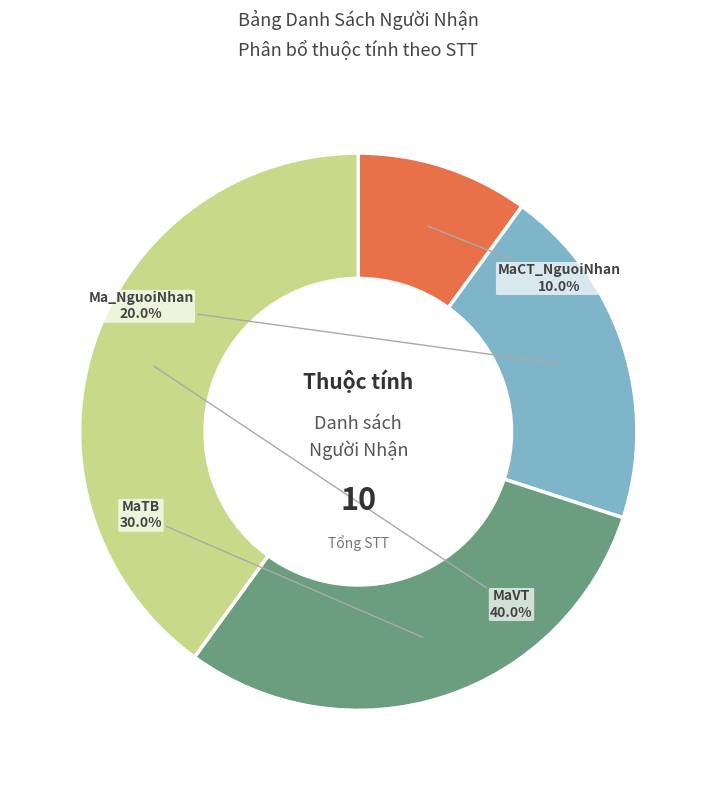

Which slice is the smallest?

MaCT_NguoiNhan